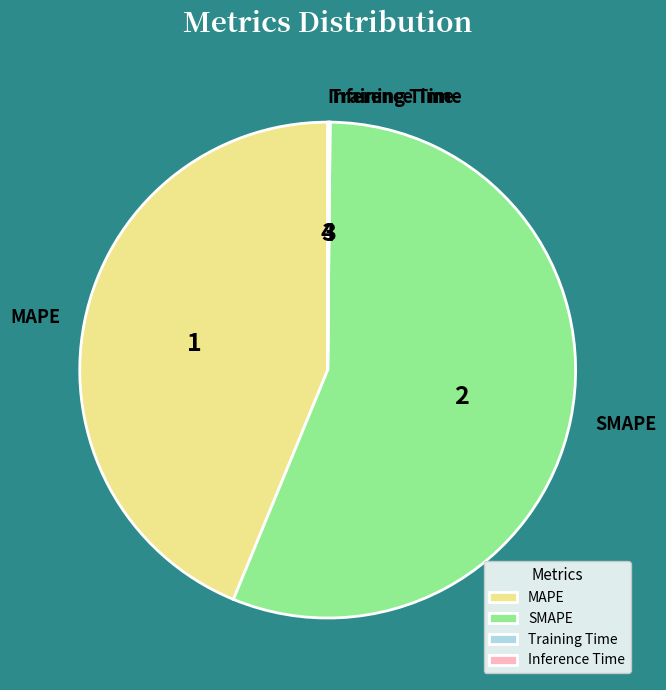

Which category has the biggest portion of the pie?

SMAPE